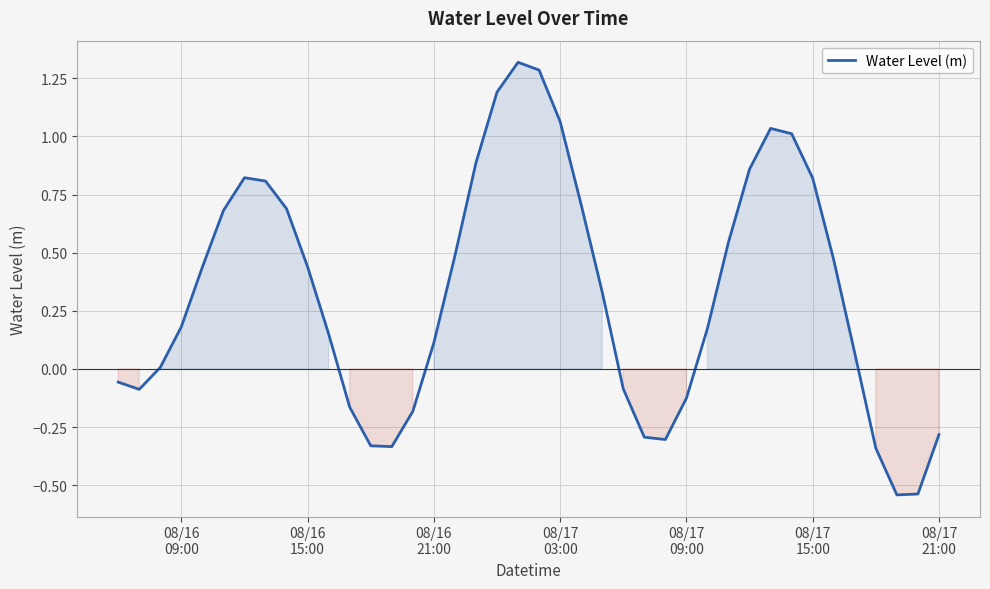

What is the minimum value shown in the chart?

-0.5